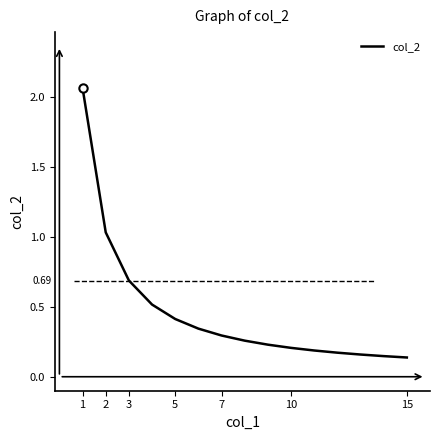

What is the difference between the maximum and minimum values?

1.9